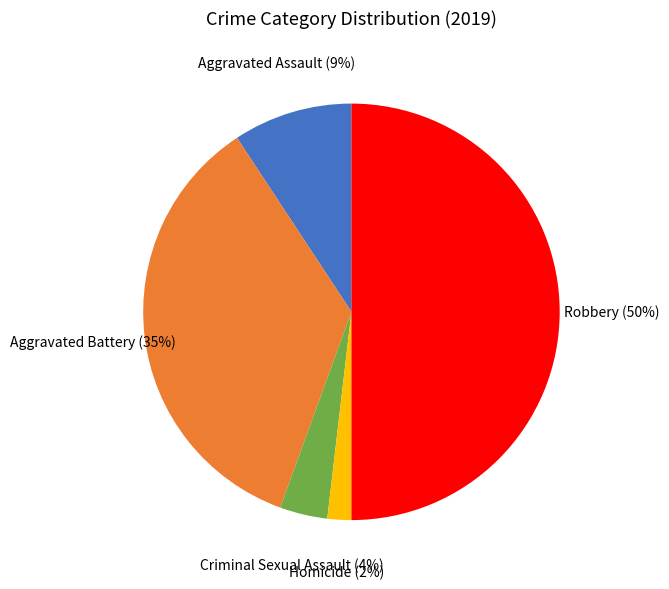

To the nearest percent, what percentage of the pie is Aggravated Assault?

9%